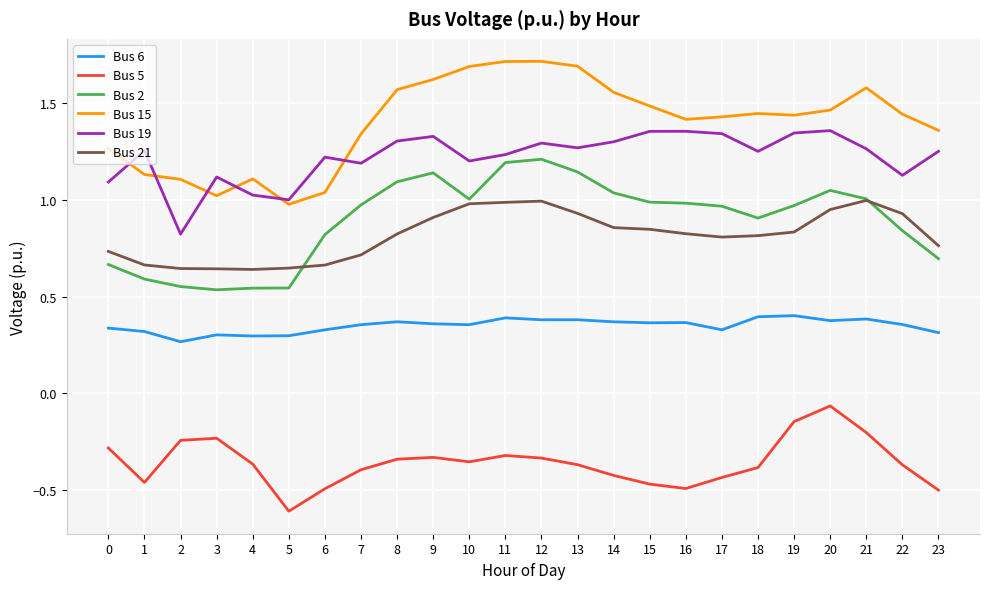

Which series has the largest total across all categories?

Bus 15